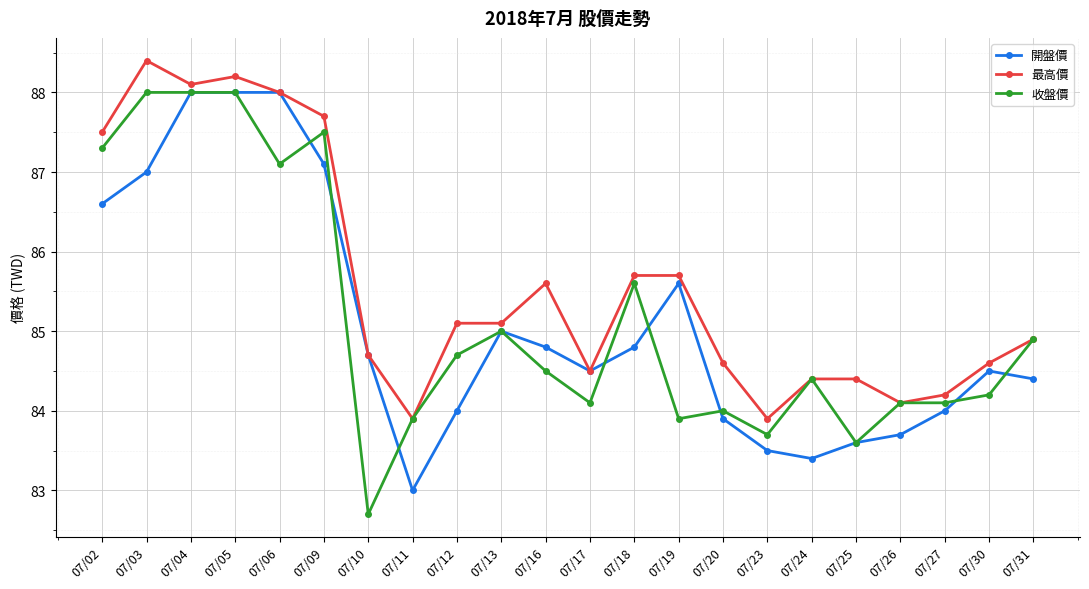

Where is 收盤價 nearest to the value 85?

07/13